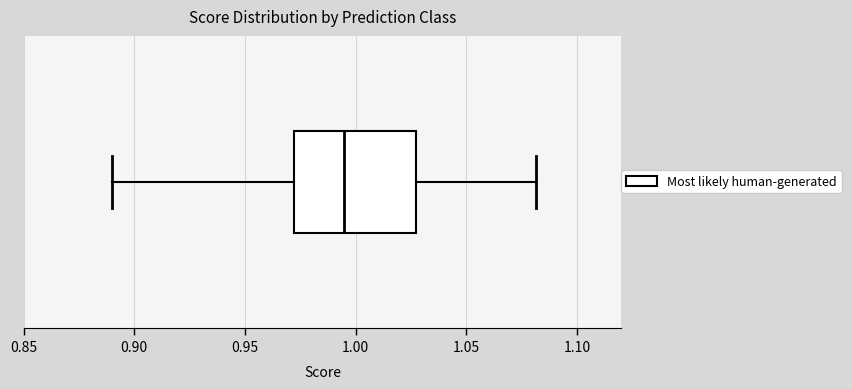

Where is the left edge of the box on the x-axis? The values are not printed on the chart, so give them approximately, as read against the axis.

0.970